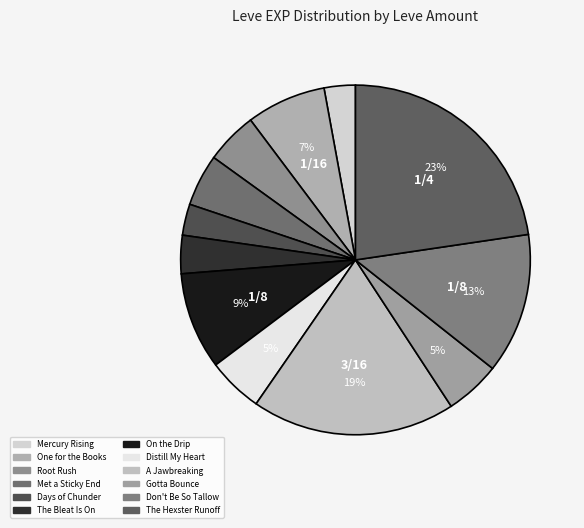

How many segments does this pie chart have?

12